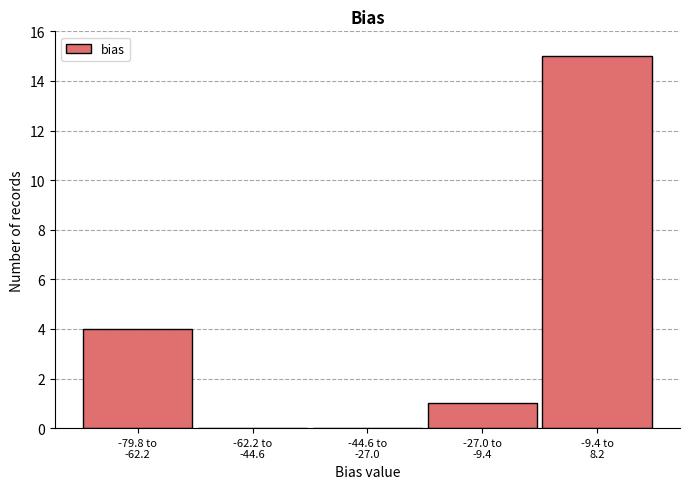

What is the greatest value displayed?

15